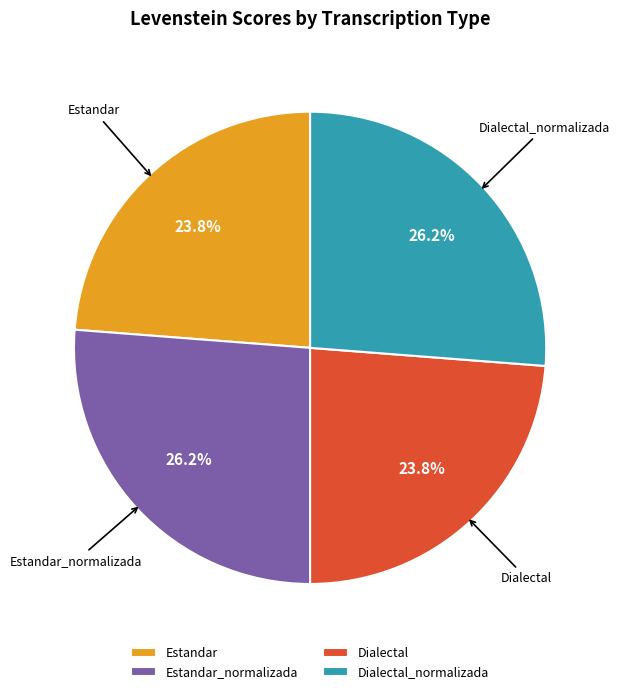

Approximately how many times larger is the value at Dialectal_normalizada compared to Estandar_normalizada?

1.0